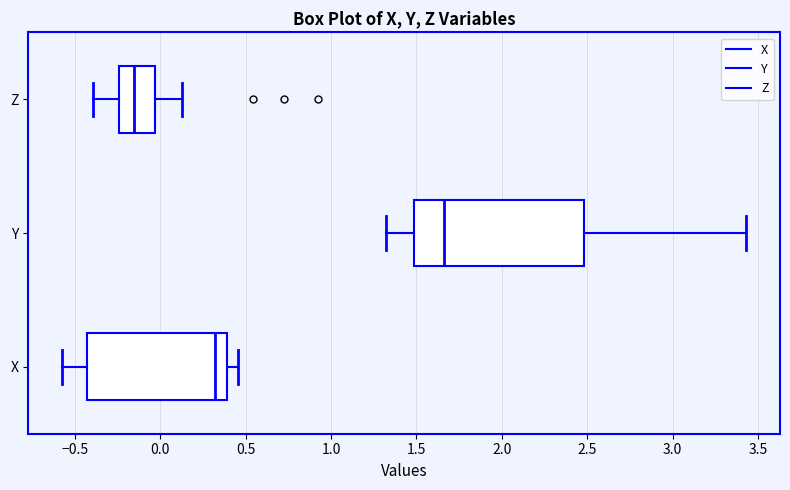

Which box's median line is the furthest to the left?

Z